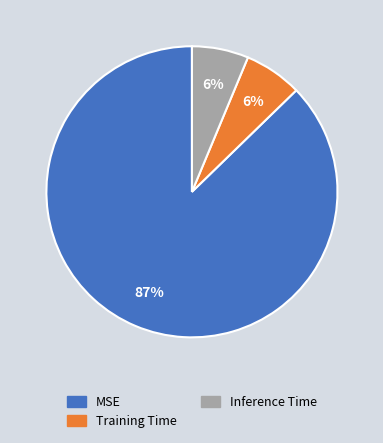

Is it true that Inference Time is 6% of the pie?

True